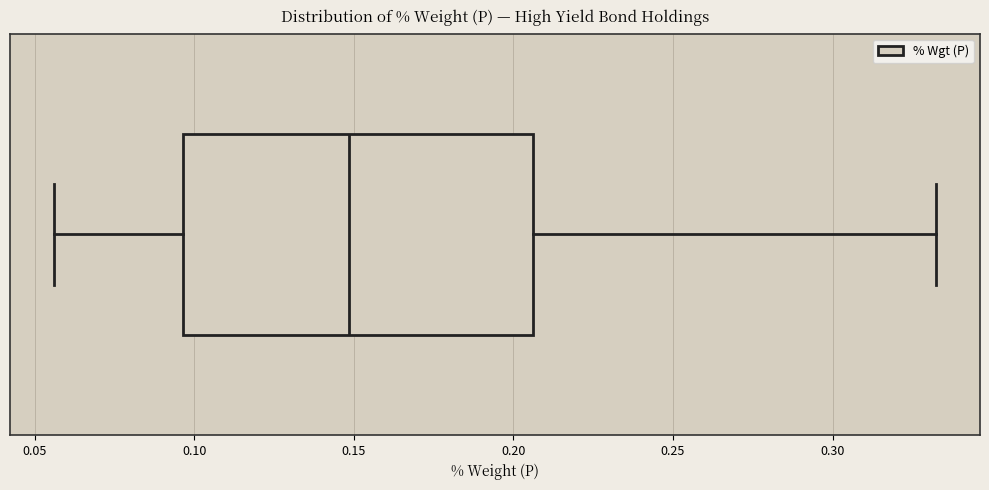

Where does the left whisker of the box end on the x-axis? The values are not printed on the chart, so give them approximately, as read against the axis.

0.055